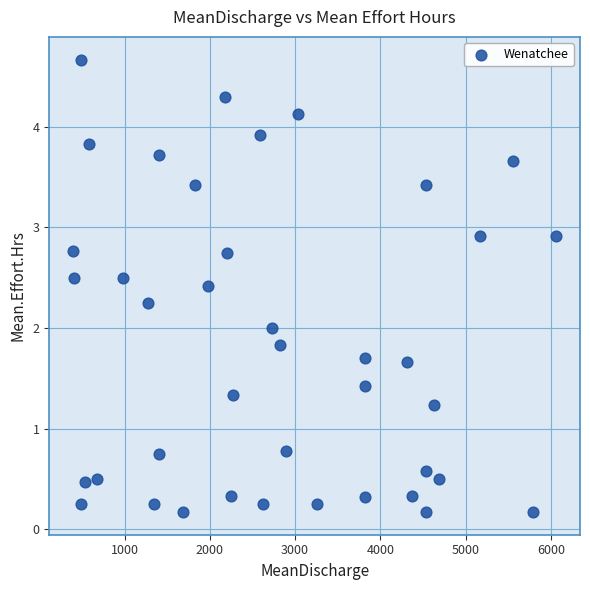

What is the range of X values (max minus min)?

5662.0